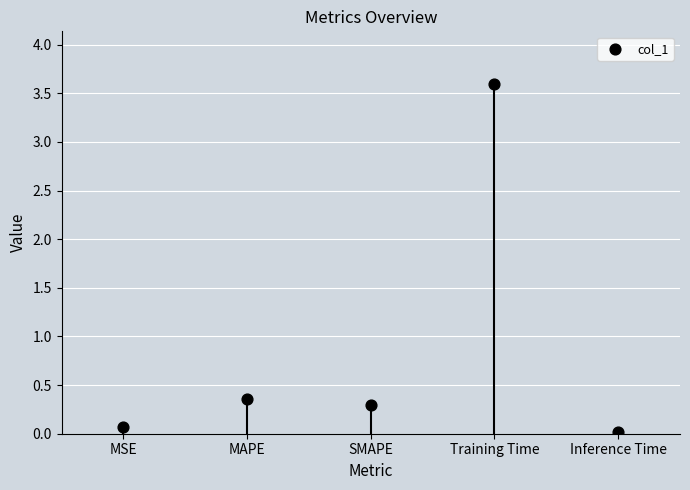

What is the range of Y values (max minus min)?

3.6